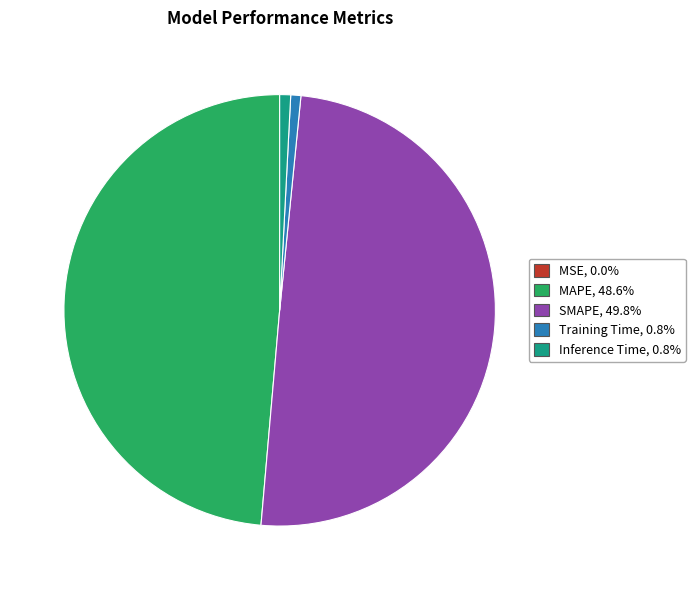

Between Inference Time and SMAPE, which is larger?

SMAPE